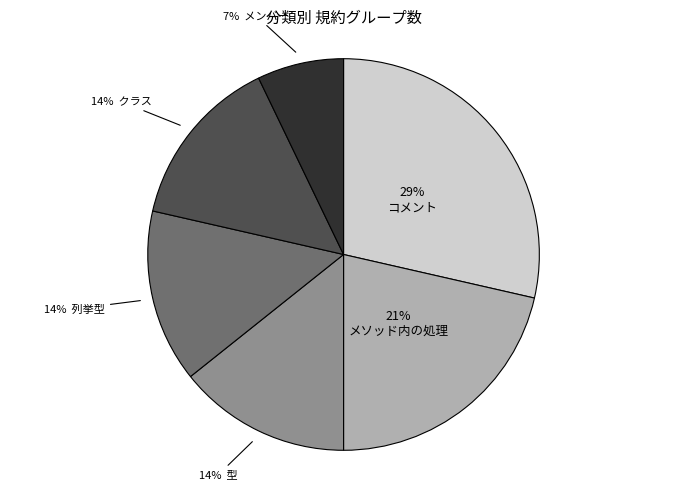

To the nearest percent, what is the average slice percentage?

17%